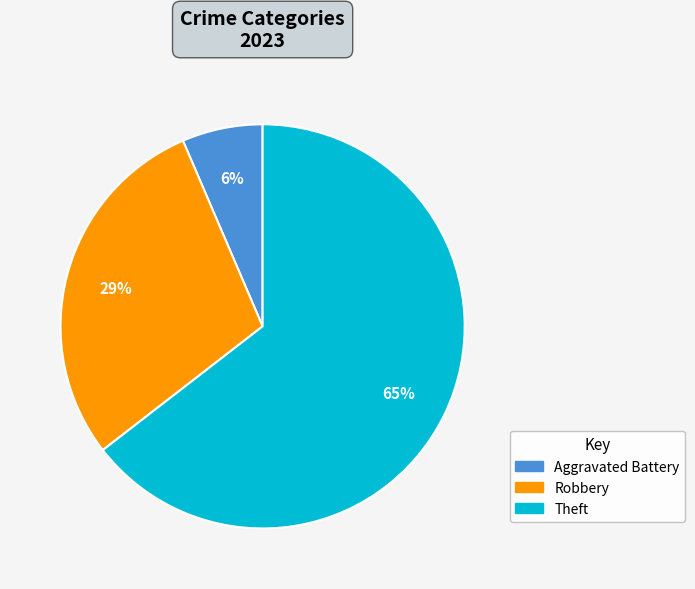

Does any single category account for the majority?

Yes